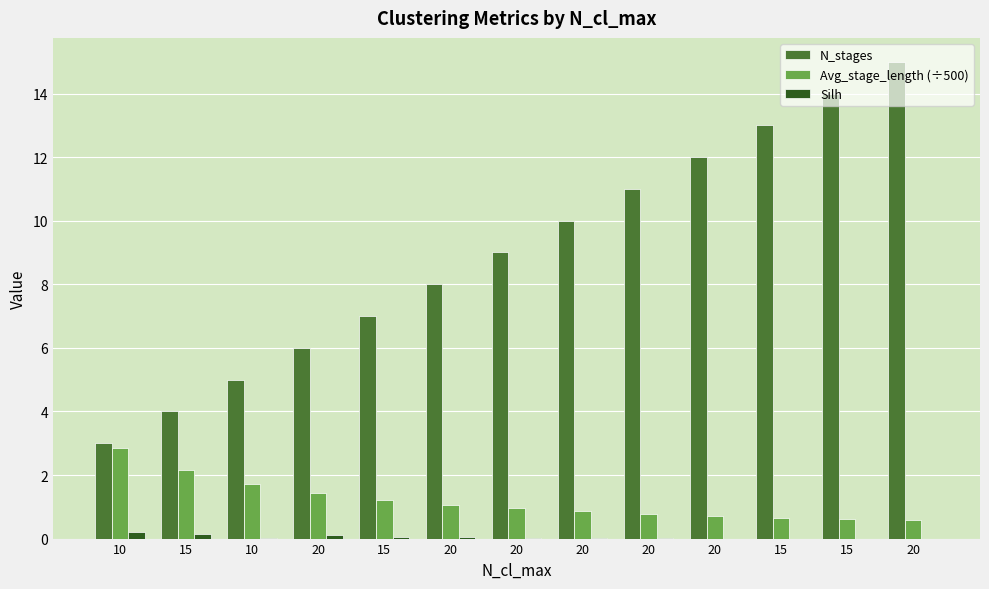

How many categories are shown in the chart?

13